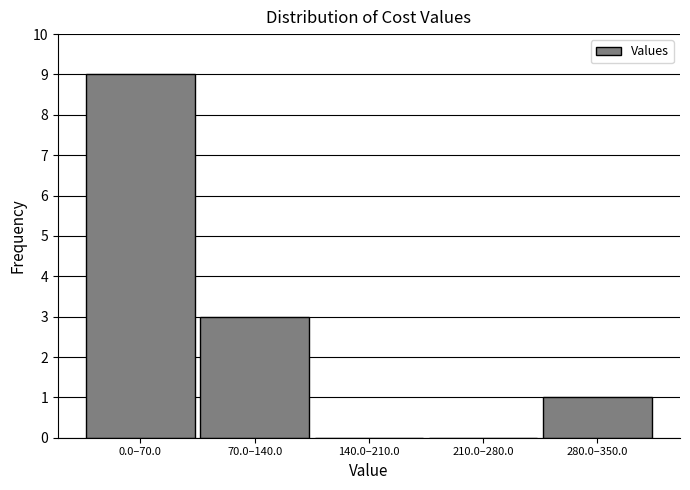

Reading left to right, list all the values displayed in this chart.

0.0–70.0=9	70.0–140.0=3	140.0–210.0=0	210.0–280.0=0	280.0–350.0=1